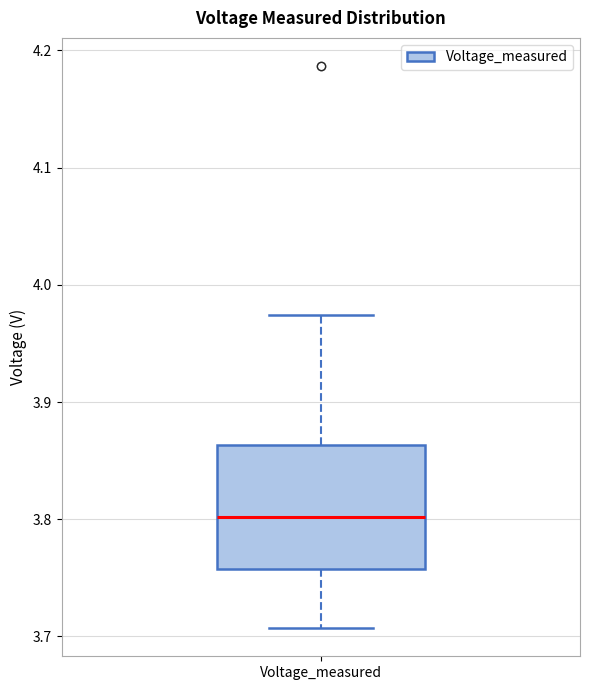

Read this box plot against the y-axis: the position of the median line, the range covered by the box, and the ends of both whiskers. The values are not printed on the chart, so give them approximately, as read against the axis.

median 3.80, box 3.76 to 3.86, whiskers 3.71 to 3.97